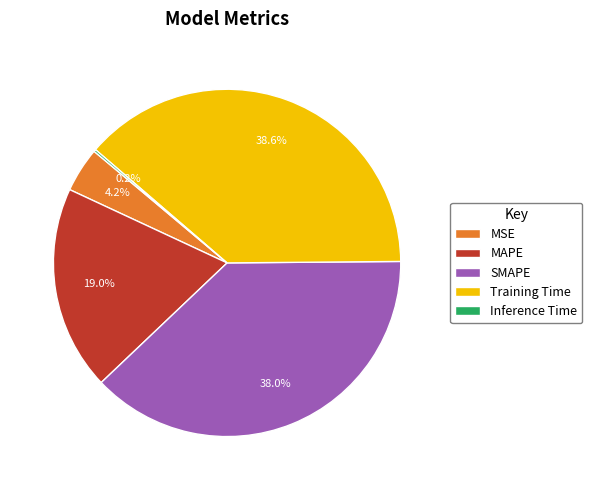

Combined, do MSE and SMAPE account for over 50%?

No